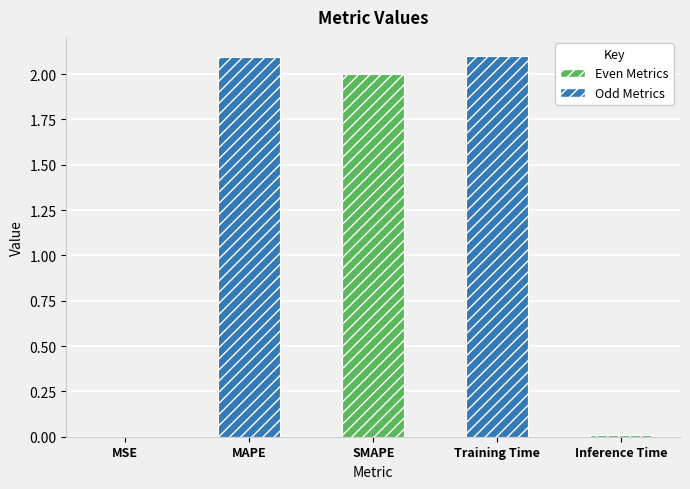

What is the average value?

1.2